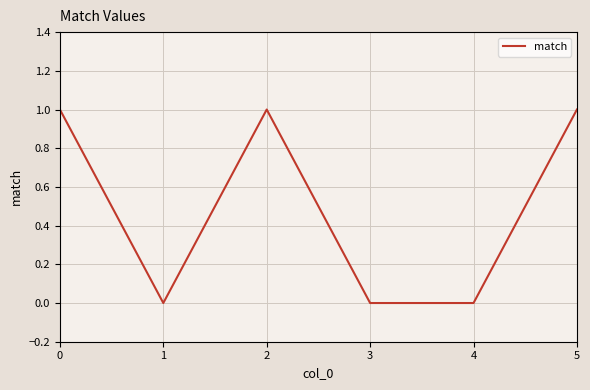

How many values are below 1?

3